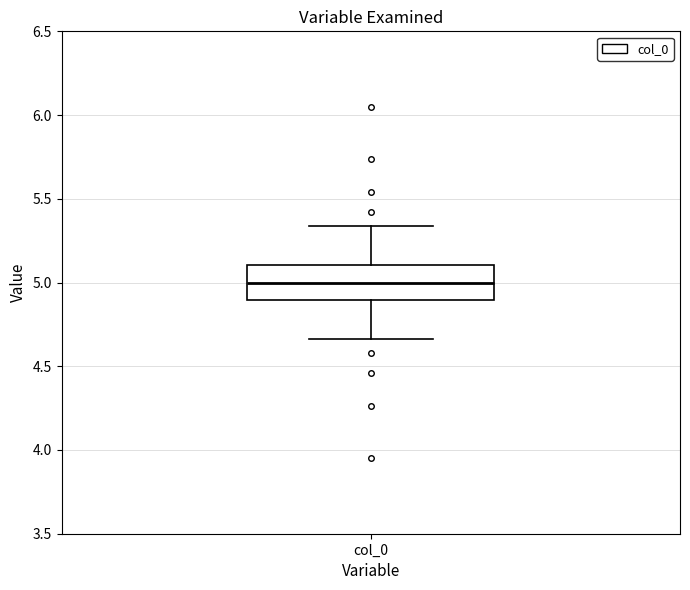

Transcribe this box plot: give where the median line is, the range the box spans, and where the two whiskers end, as read against the y-axis. The values are not printed on the chart, so give them approximately, as read against the axis.

median 5.00, box 4.90 to 5.10, whiskers 4.65 to 5.35